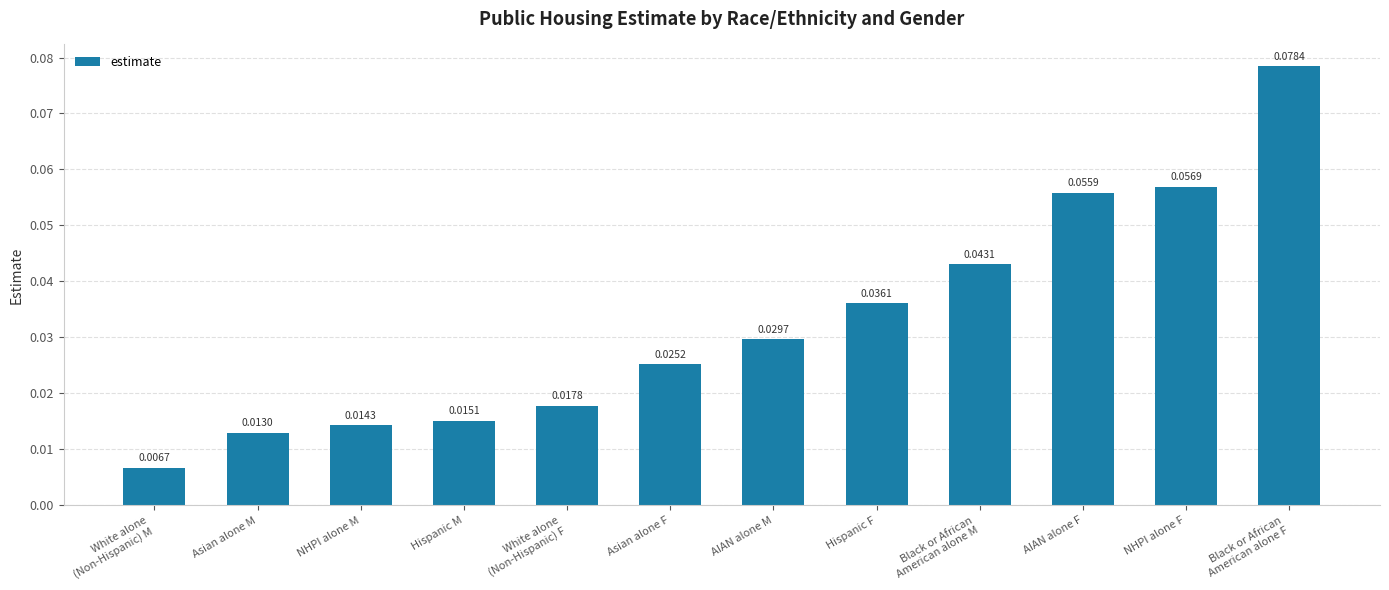

What is the sum of all values?

0.4